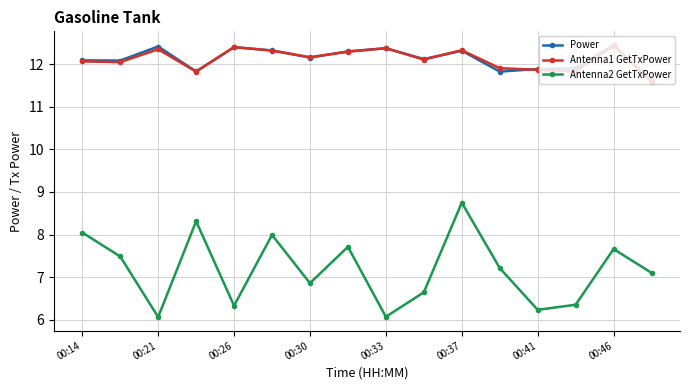

True or false: Antenna2 GetTxPower and Power intersect in this chart.

False